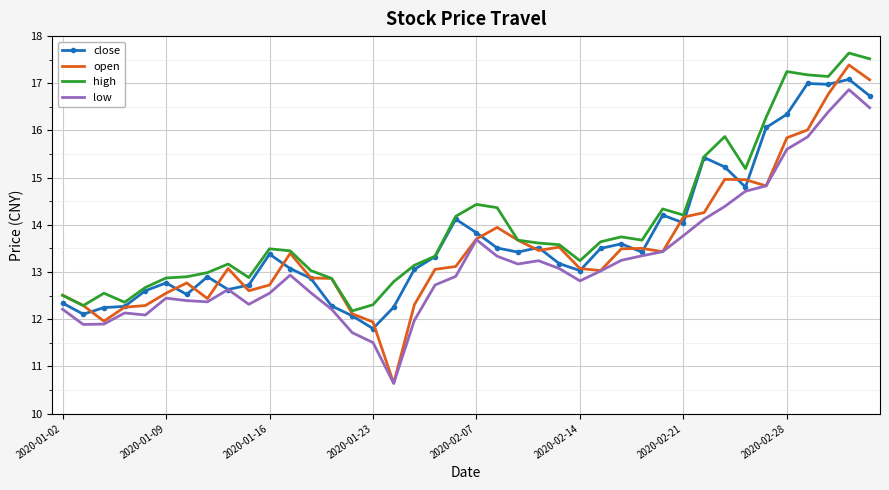

True or false: high and low intersect in this chart.

False